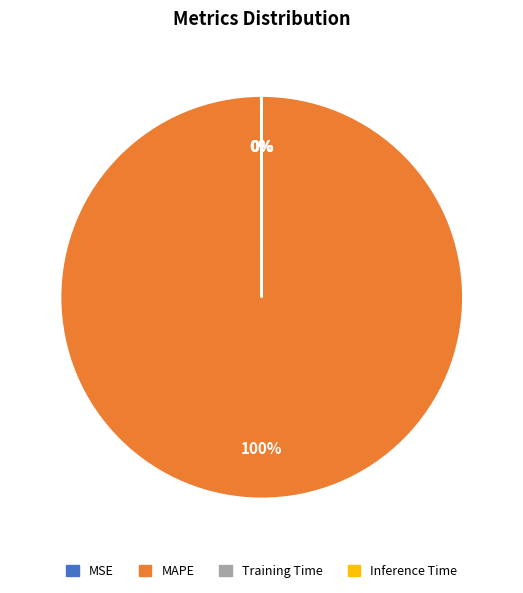

Which slice is the largest?

MAPE